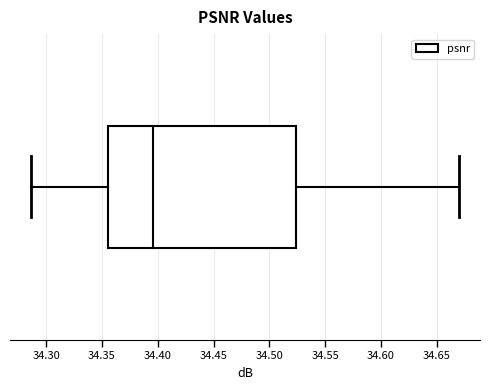

Transcribe this box plot: give where the median line is, the range the box spans, and where the two whiskers end, as read against the x-axis. The values are not printed on the chart, so give them approximately, as read against the axis.

median 34.395, box 34.355 to 34.525, whiskers 34.285 to 34.670